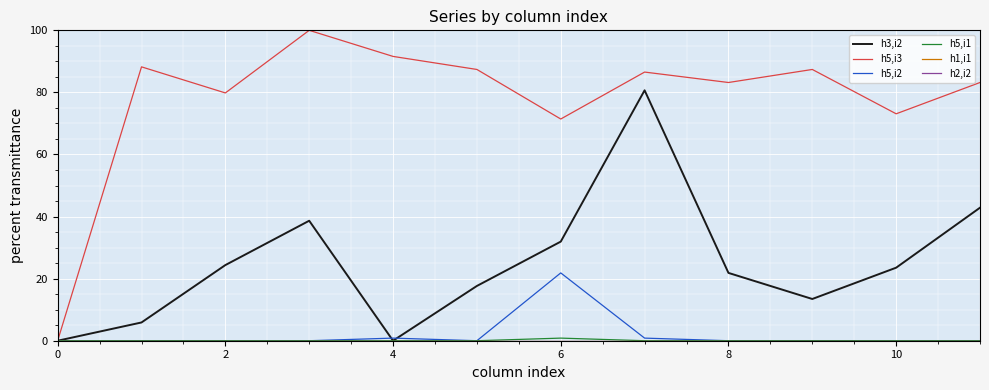

How many lines are shown in the chart?

6